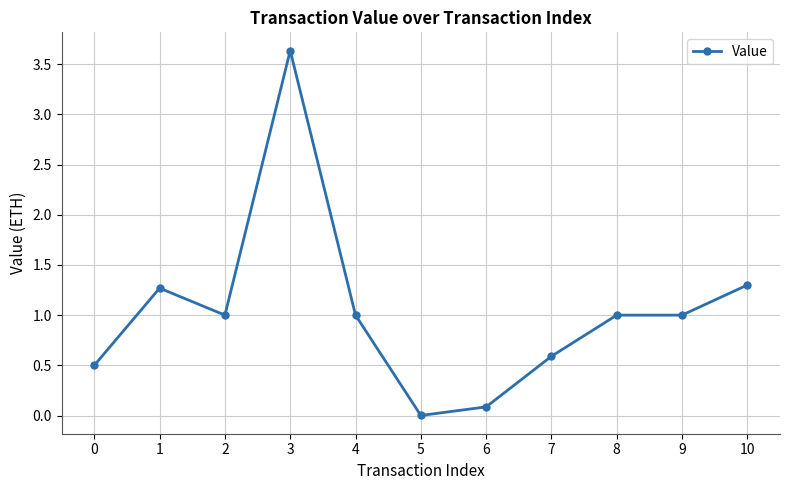

At which category does the chart reach its peak across all series?

3